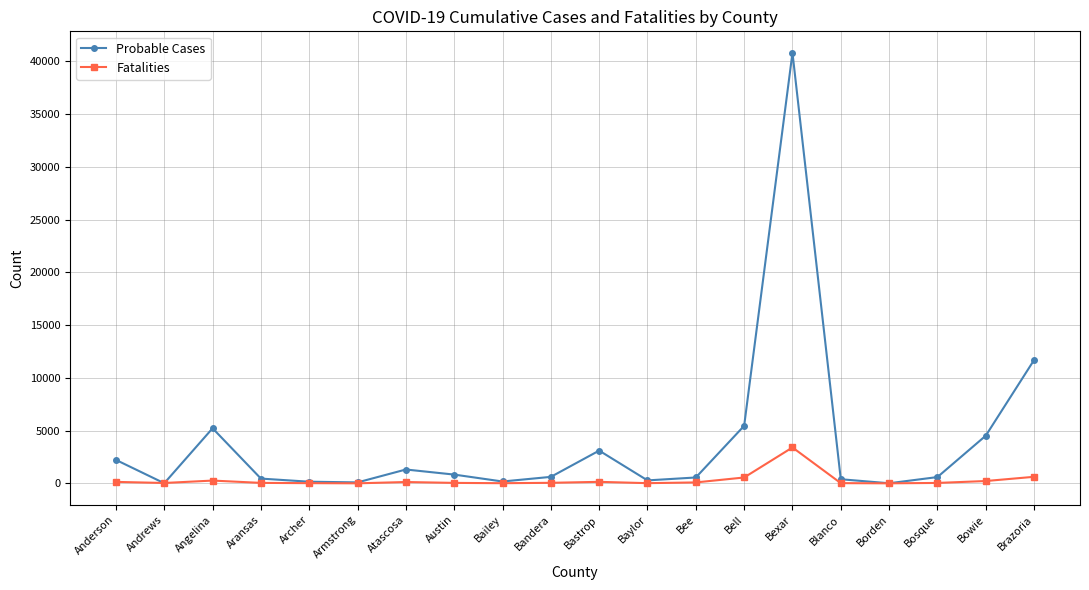

Where is Probable Cases nearest to the value 20403?

Brazoria